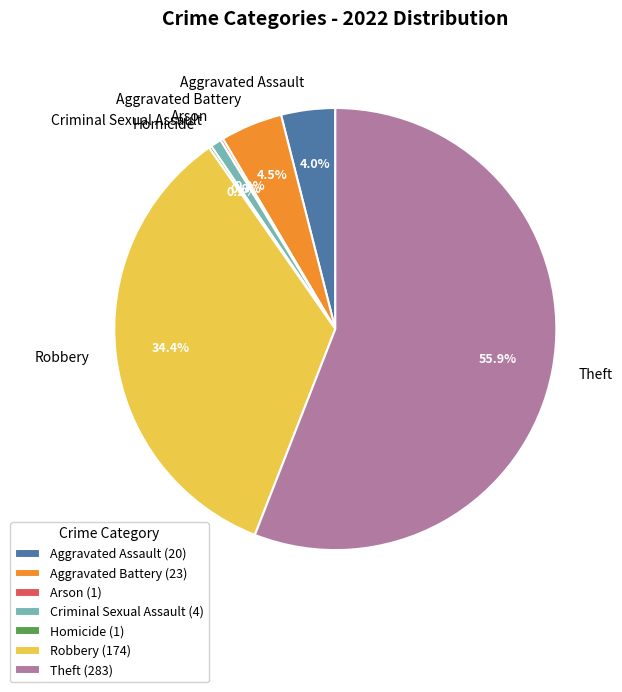

The Criminal Sexual Assault slice represents 1% of the pie. True or false?

True